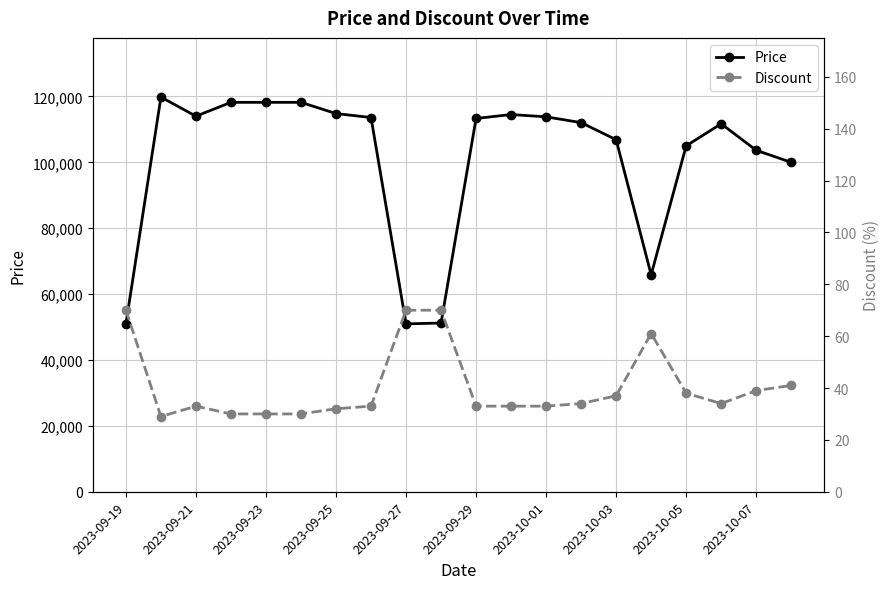

What is the average value of the Price series?

100834